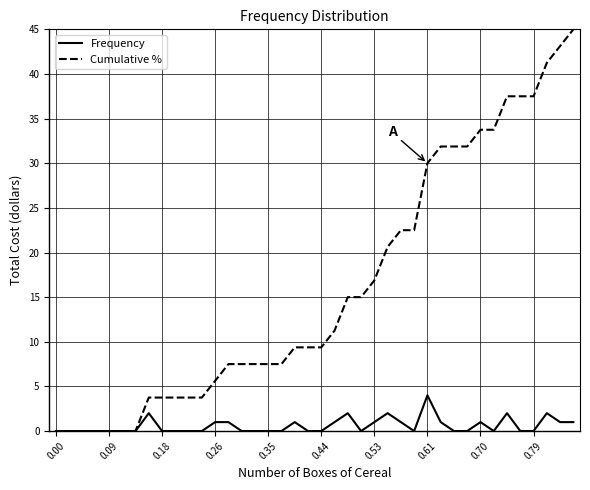

Which series has the largest total across all categories?

Cumulative %